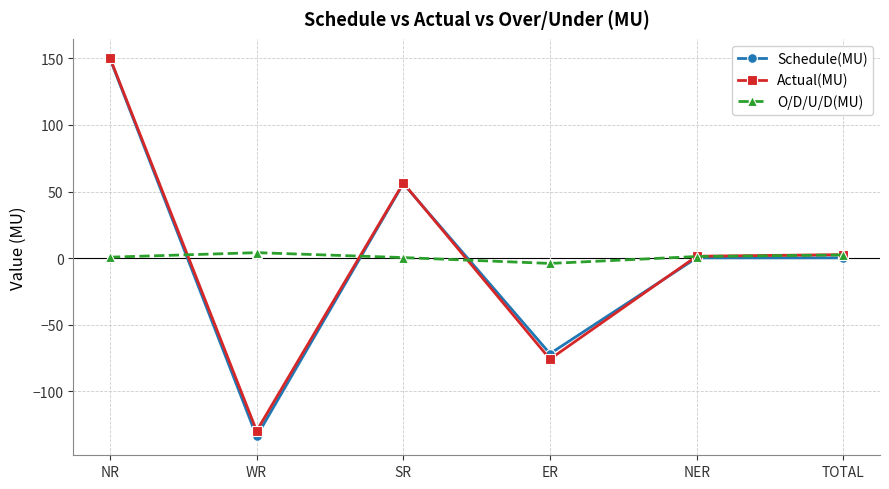

How many interior local valleys does the Schedule(MU) series have?

2